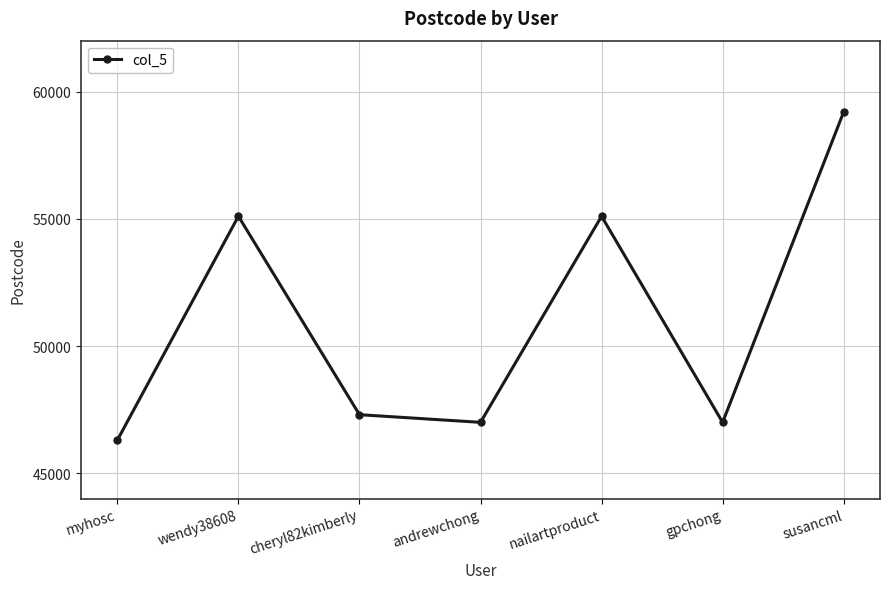

What position from the right is nailartproduct?

3